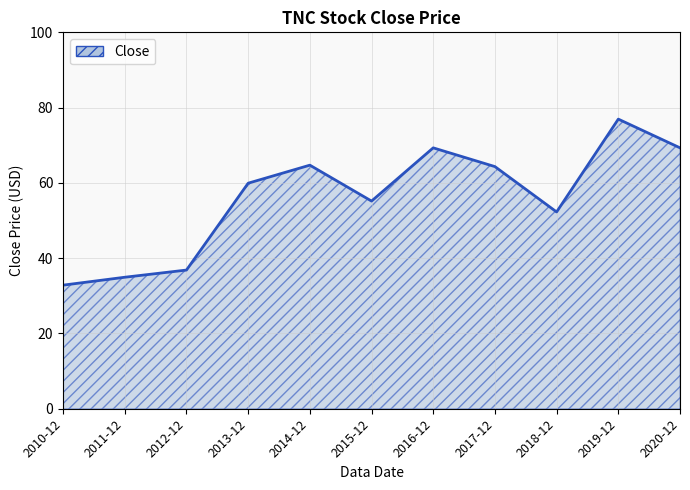

Which category has the lowest value across all series?

2010-12